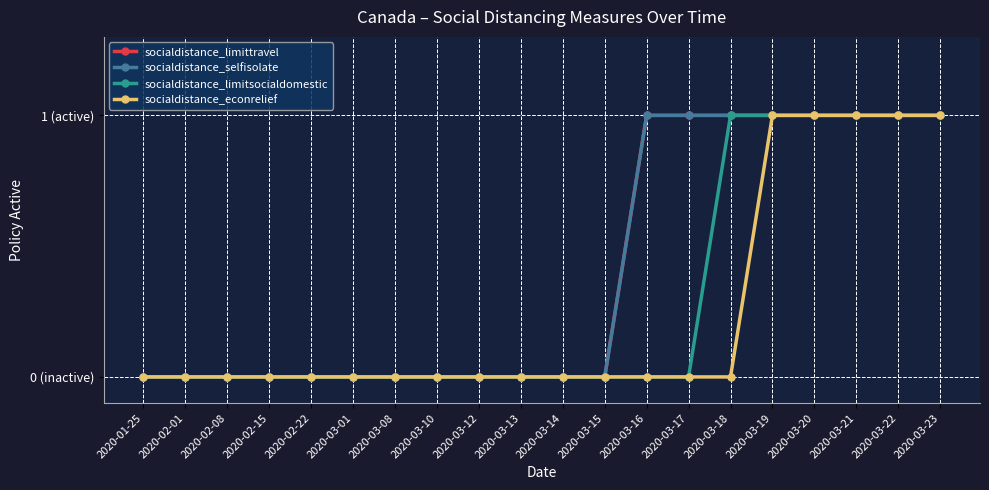

Does the chart have visible grid lines?

Yes